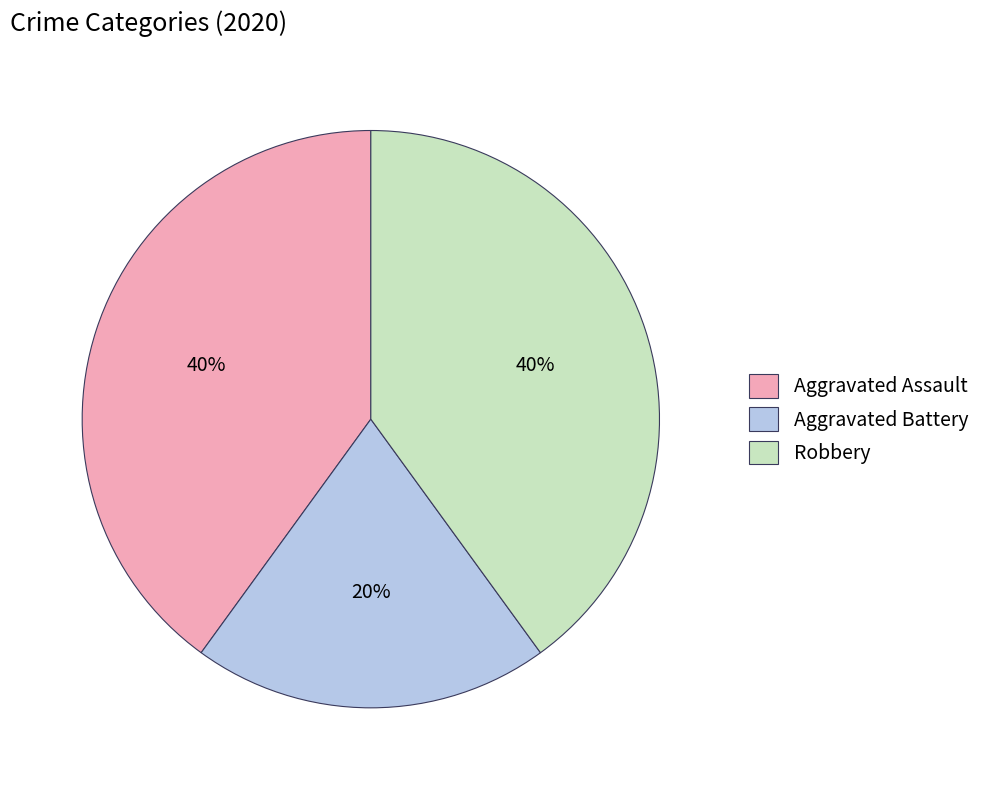

To the nearest percent, what is the average slice percentage?

33%